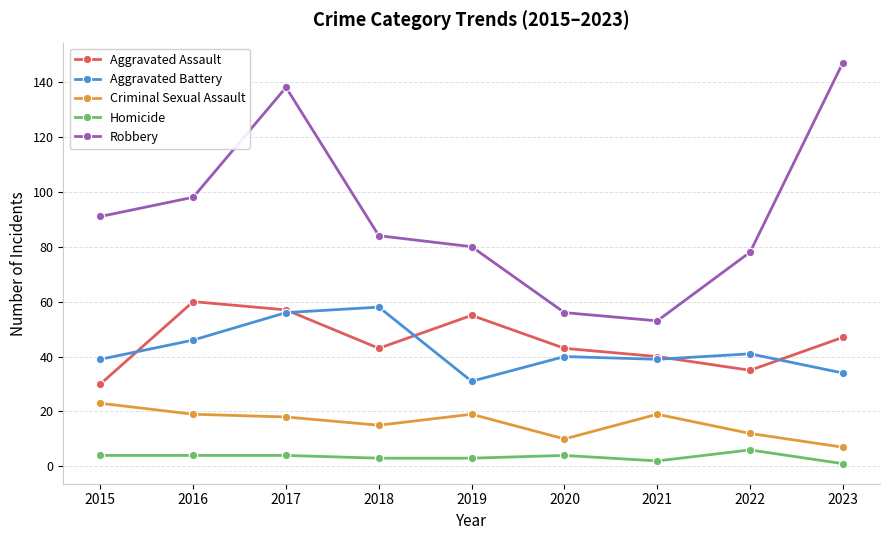

What is the value of the Aggravated Assault point at the 9th from the left?

47